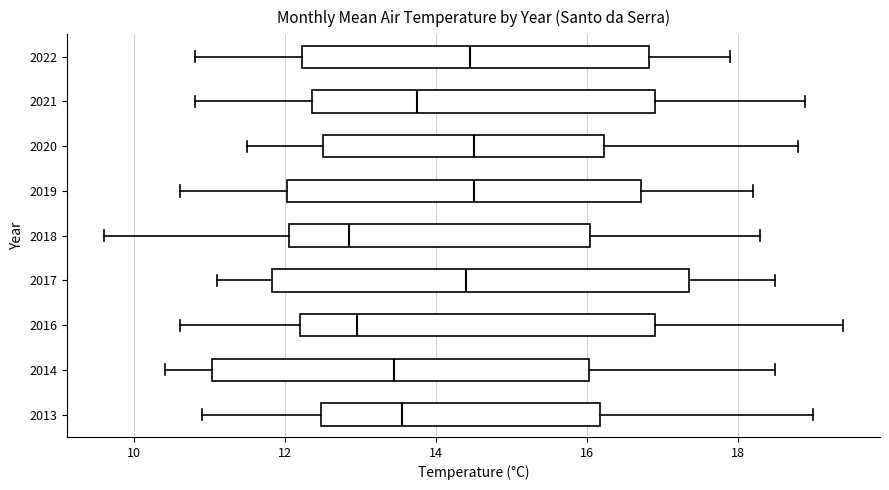

Which box is the widest, from its left edge to its right edge?

2017